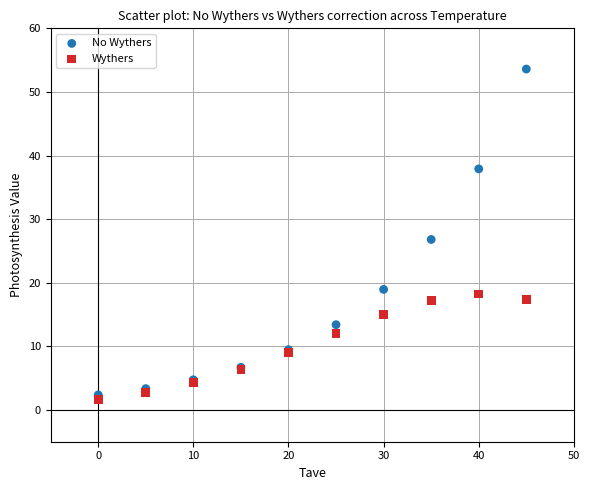

Which series contains the highest Y value?

No Wythers